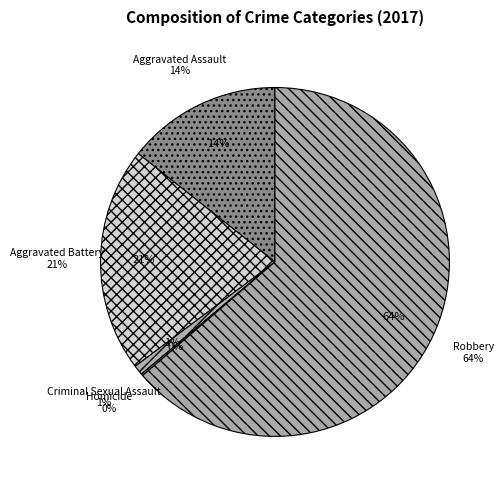

Between Criminal Sexual Assault and Aggravated Assault, which is larger?

Aggravated Assault